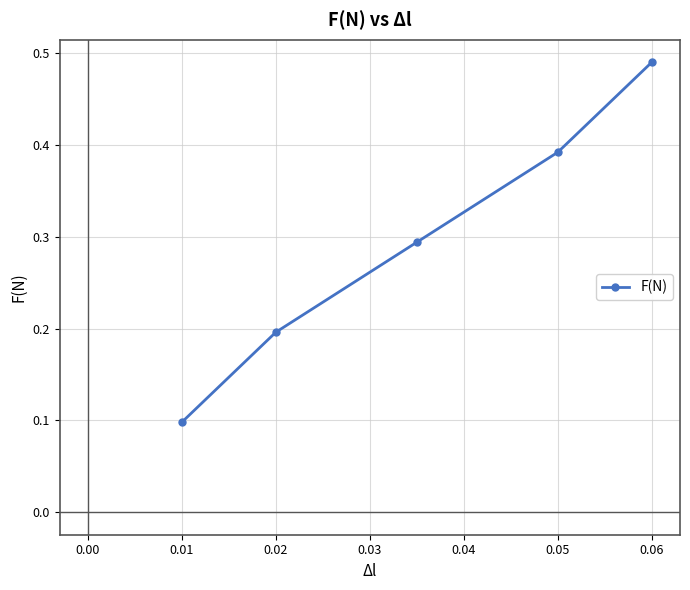

How many values are between 0 and 1?

5